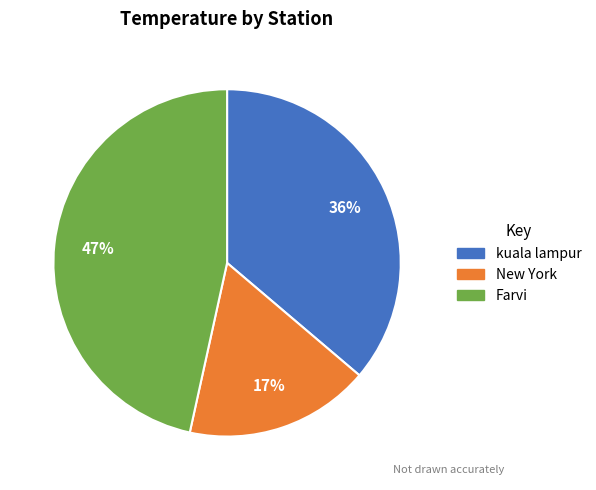

Do Farvi and kuala lampur together represent more than half of the pie?

Yes